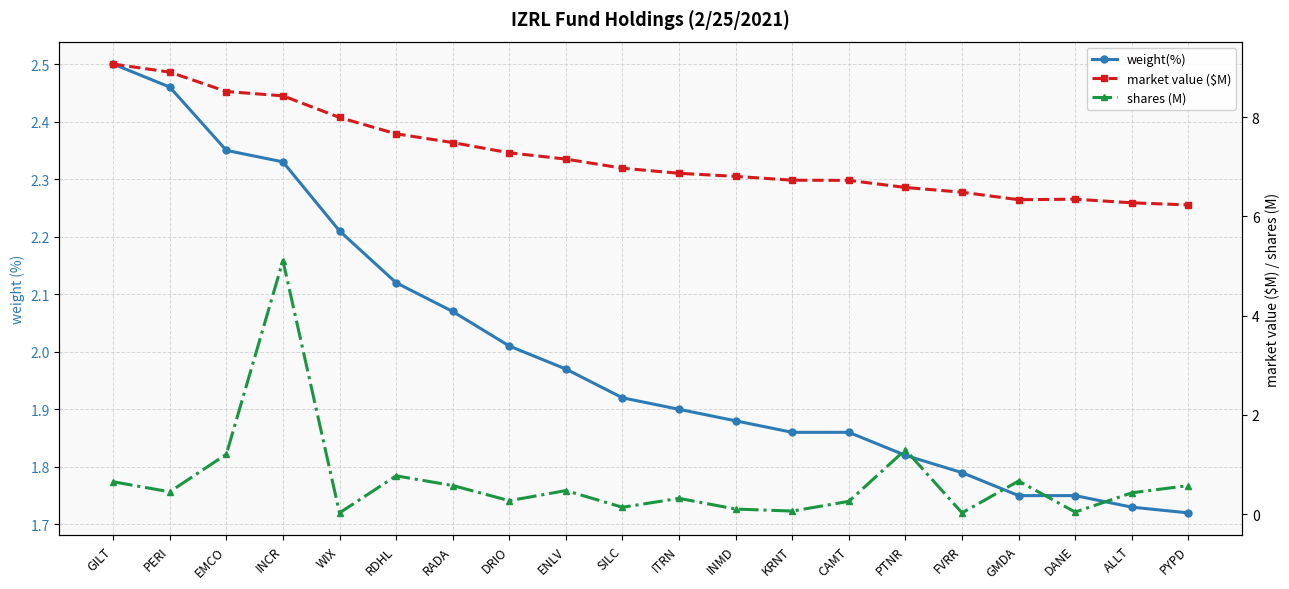

Rank the series at PERI from lowest to highest value.

shares (M), weight(%), market value ($M)